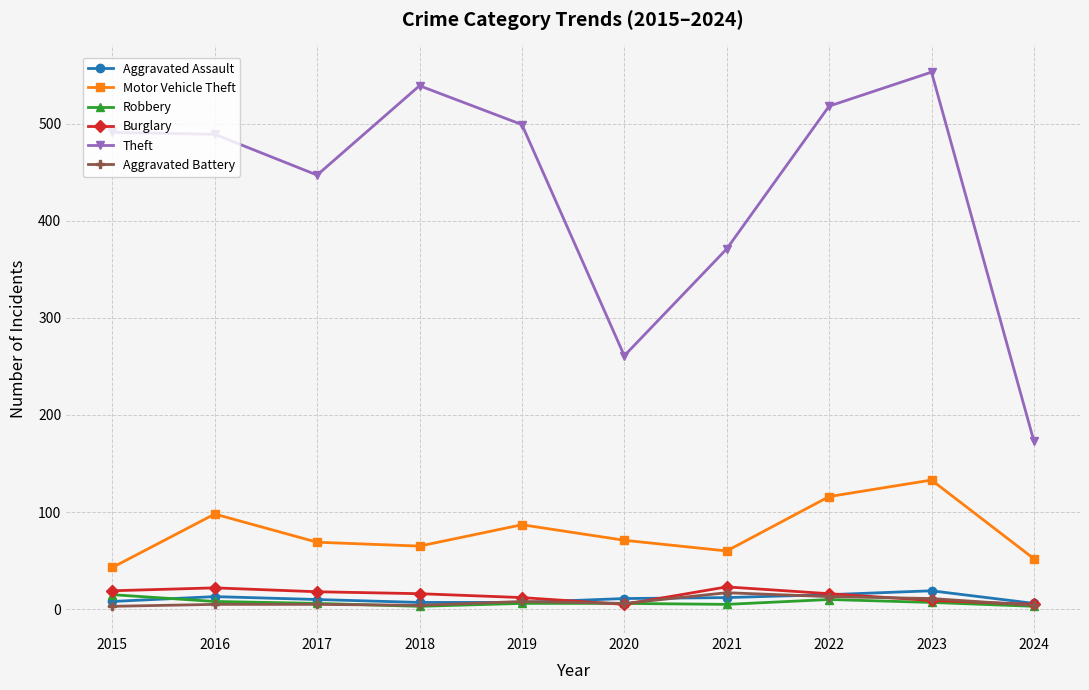

What is the minimum value shown in the chart?

3